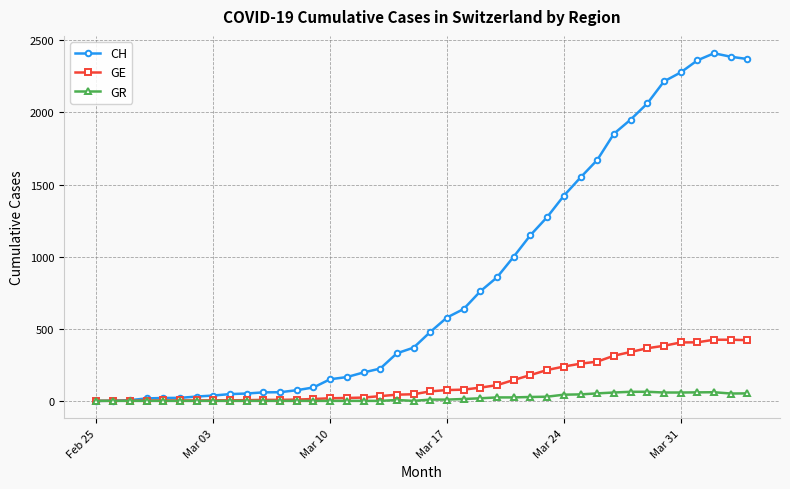

Which series has the largest range (max minus min)?

CH